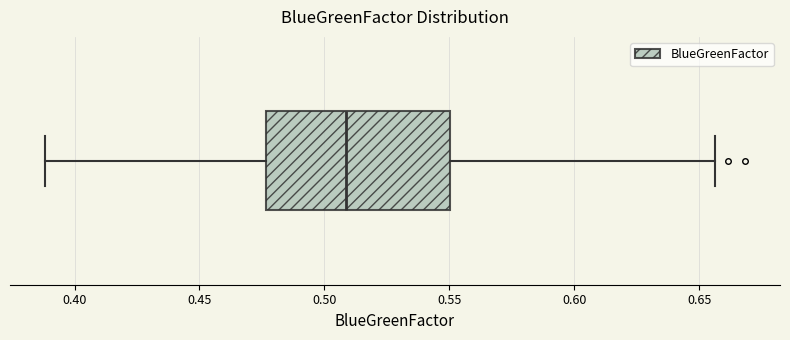

Read this box plot against the x-axis: the position of the median line, the range covered by the box, and the ends of both whiskers. The values are not printed on the chart, so give them approximately, as read against the axis.

median 0.510, box 0.475 to 0.550, whiskers 0.390 to 0.655